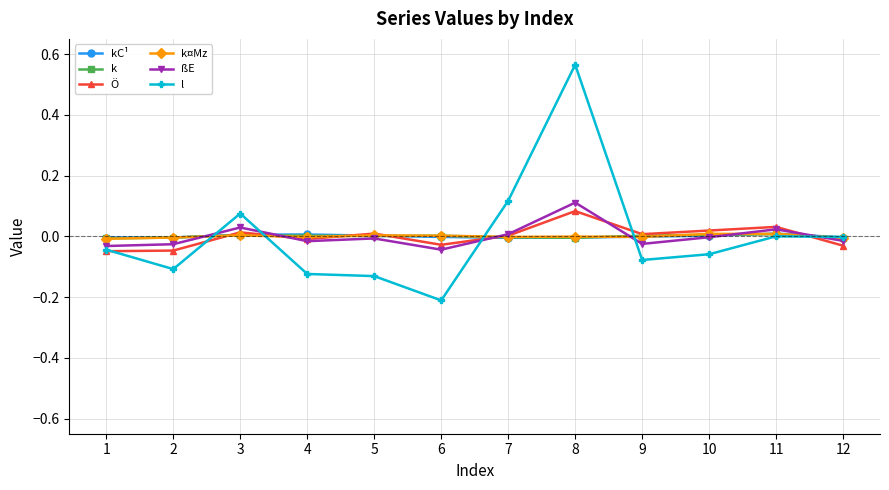

True or false: kC¹ has more than 0 points higher than both neighbors.

True